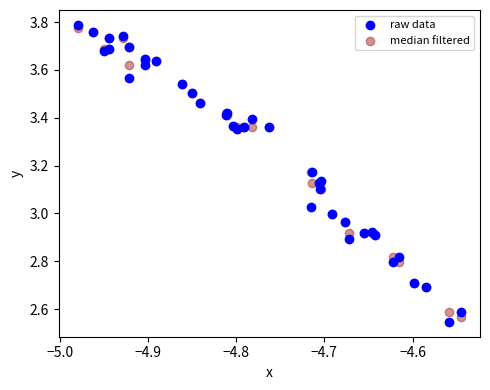

What are all the series names shown in the legend?

raw data, median filtered